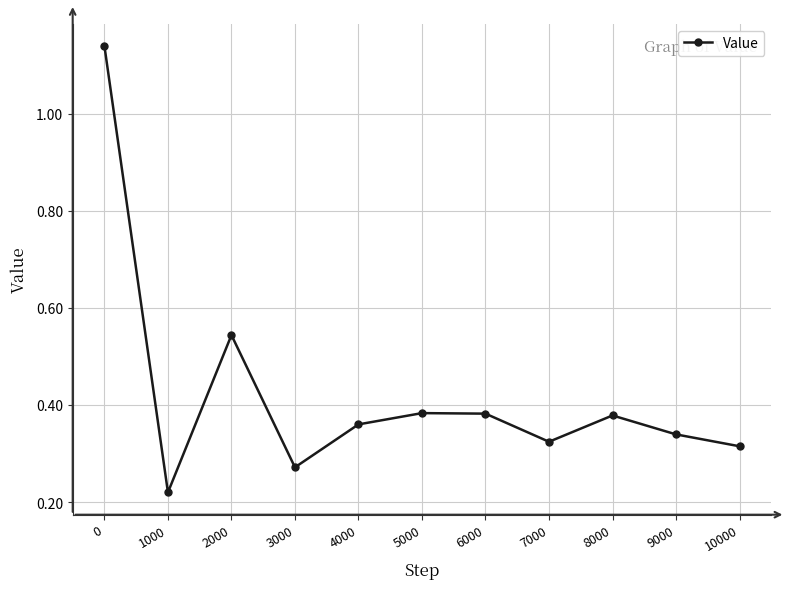

At which category does the chart reach its minimum across all series?

1000